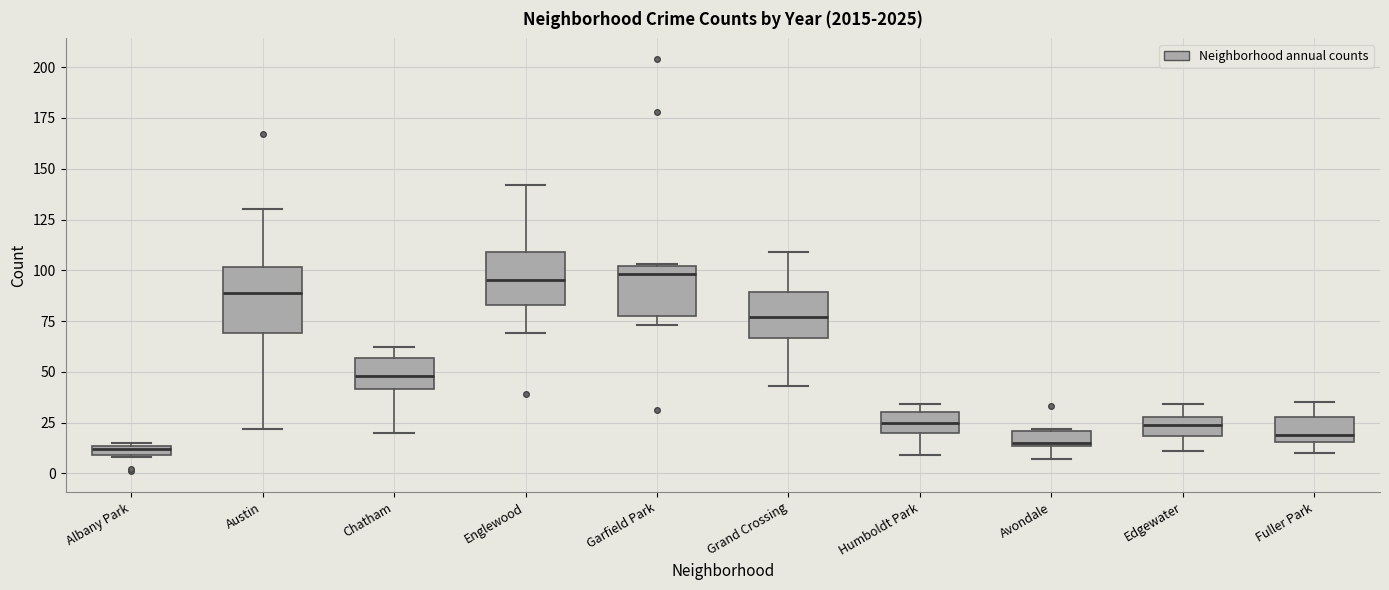

Where is the lower edge of the box for Avondale on the y-axis? The values are not printed on the chart, so give them approximately, as read against the axis.

15